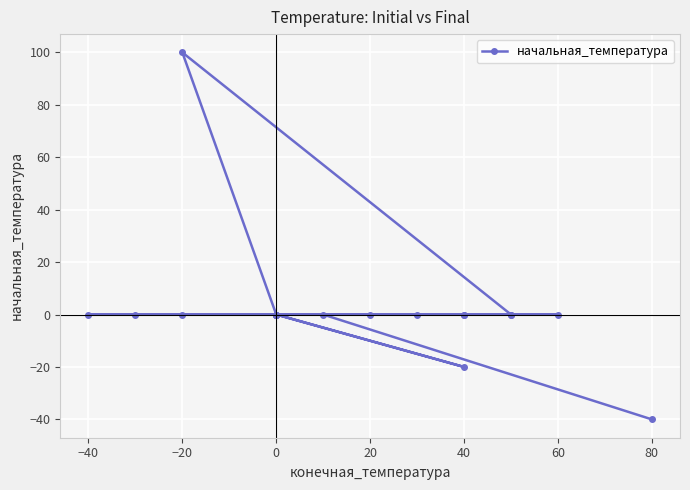

At which category does the data reach its first local valley?

40